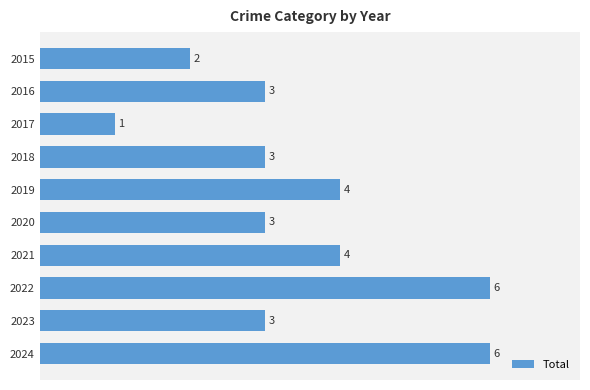

How many values are between 3 and 4?

6